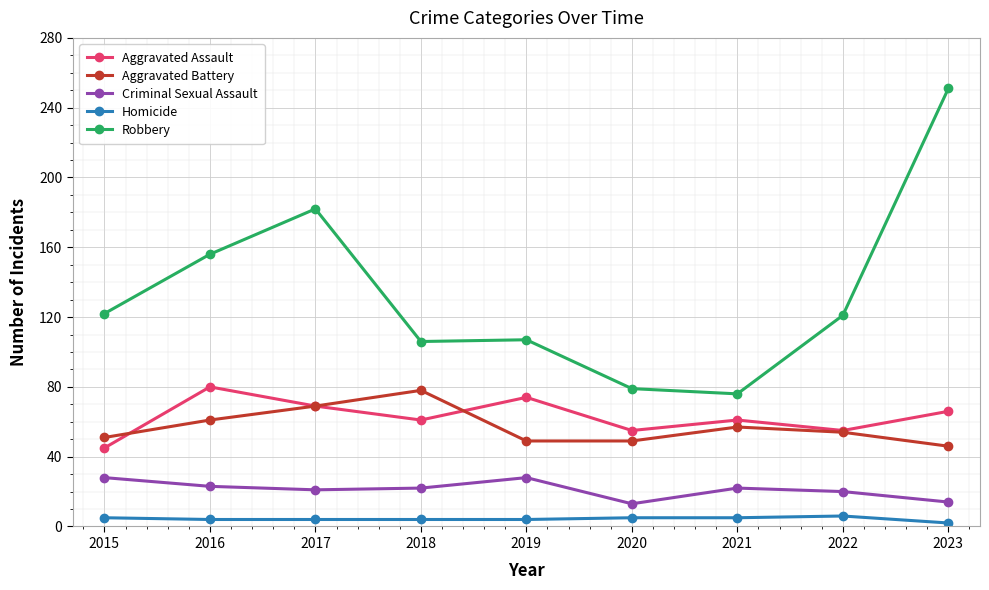

How many lines are shown in the chart?

5